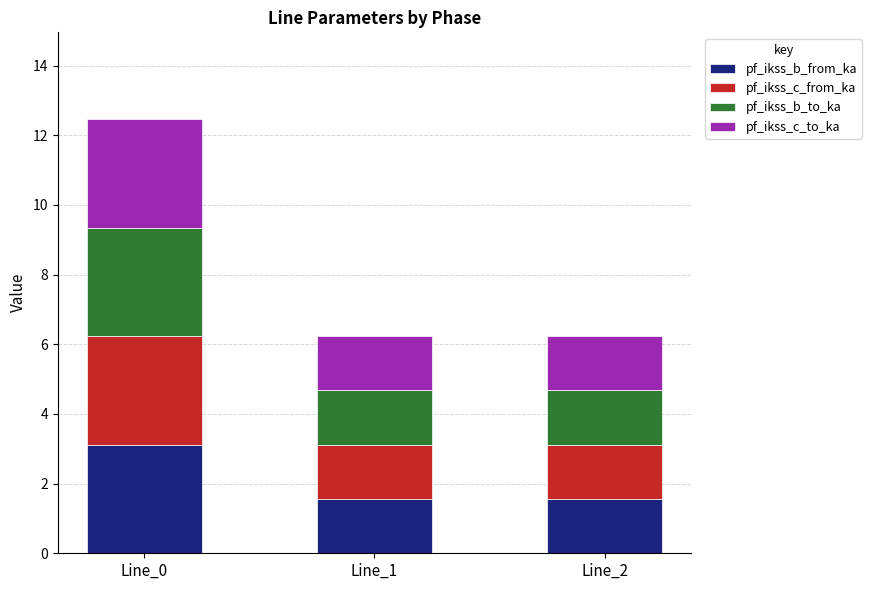

How many bars are there in total?

3